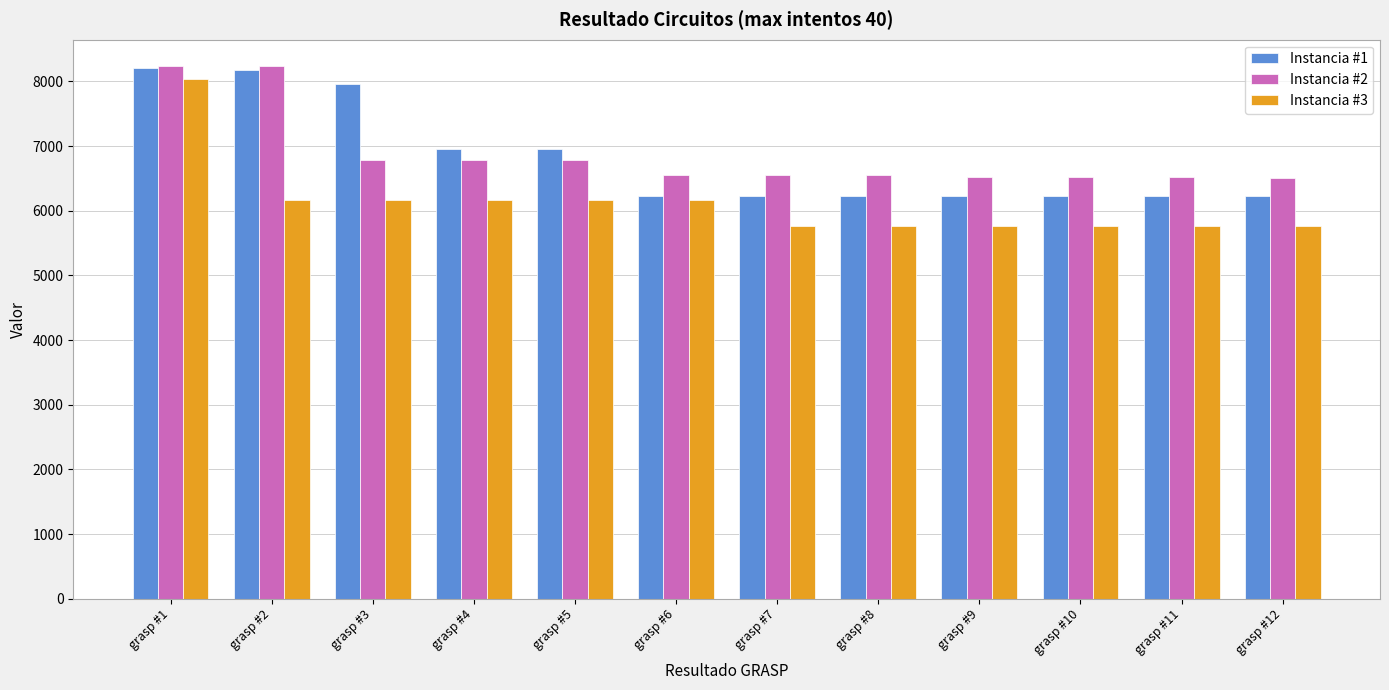

What is the sum of all Instancia #3 values?

73448